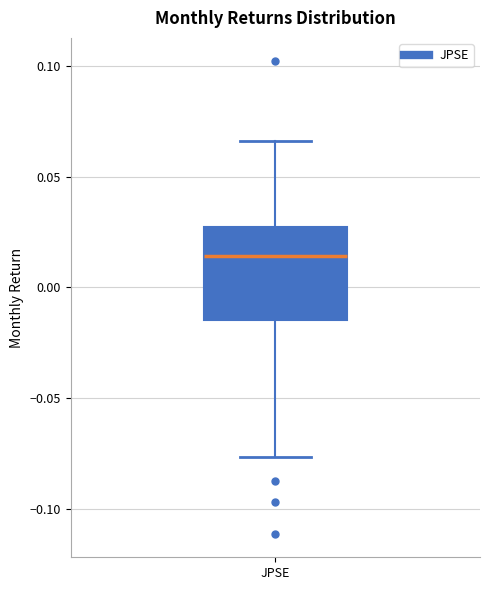

Transcribe this box plot: give where the median line is, the range the box spans, and where the two whiskers end, as read against the y-axis. The values are not printed on the chart, so give them approximately, as read against the axis.

median 0.015, box -0.015 to 0.025, whiskers -0.075 to 0.065